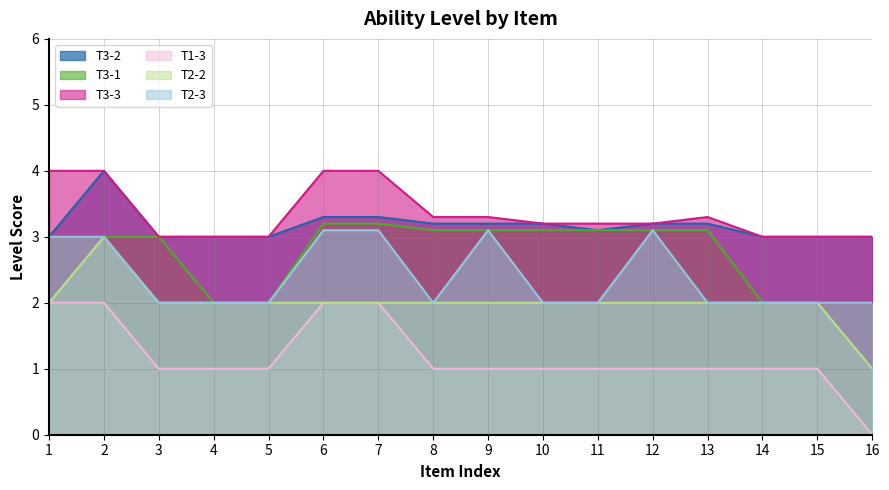

What are all the series names shown in the legend?

T3-2, T3-1, T3-3, T1-3, T2-2, T2-3